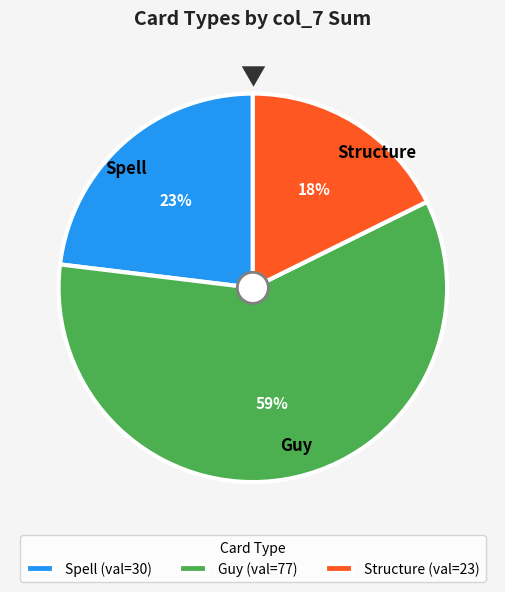

Is it true that Spell is 23% of the pie?

True